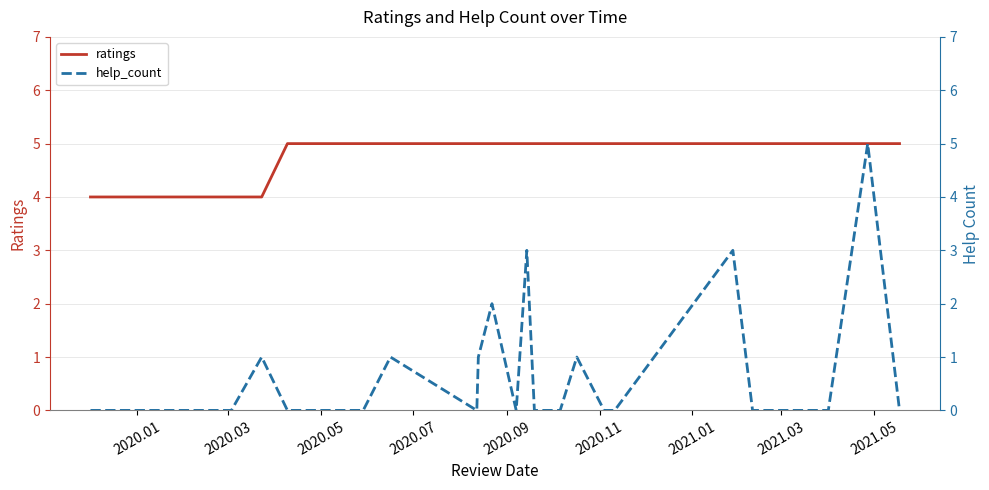

Reading left to right, transcribe all the data shown in this chart.

ratings: 4	4	4	5	5	5	5	5	5	5	5	5	5	5	5	5	5	5	5	5	5	5
help_count: 0	0	1	0	0	1	0	1	2	0	3	0	0	0	1	0	0	3	0	0	5	0